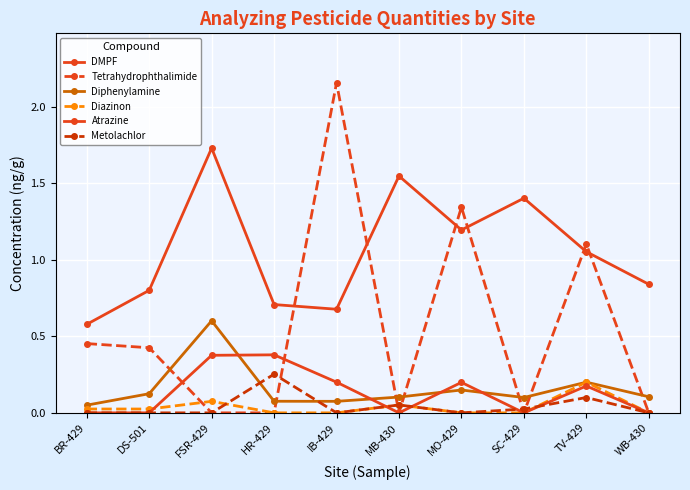

What is the label of the 4th point from the left?

HR-429